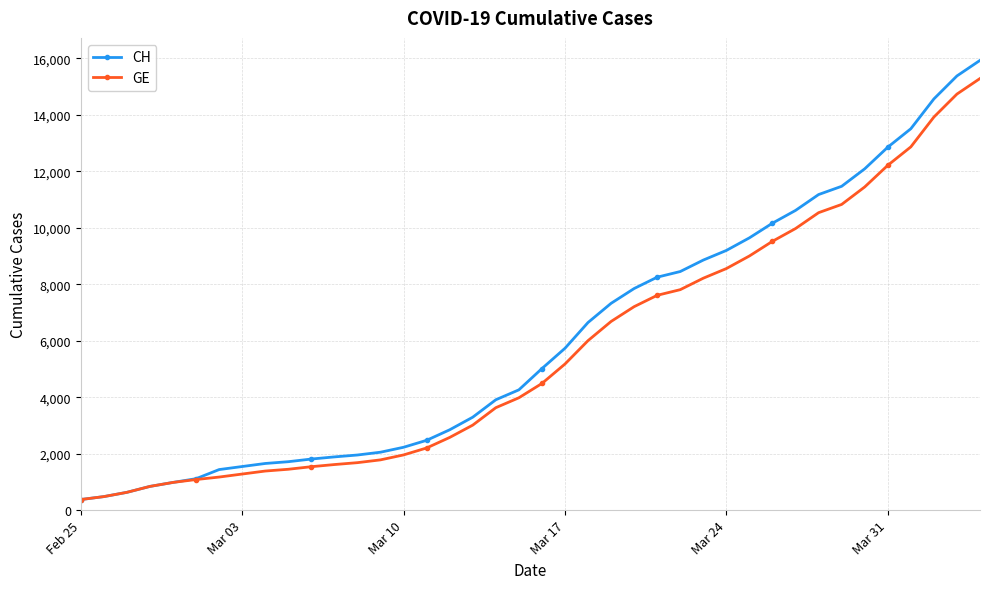

Which series has the widest spread of values?

CH